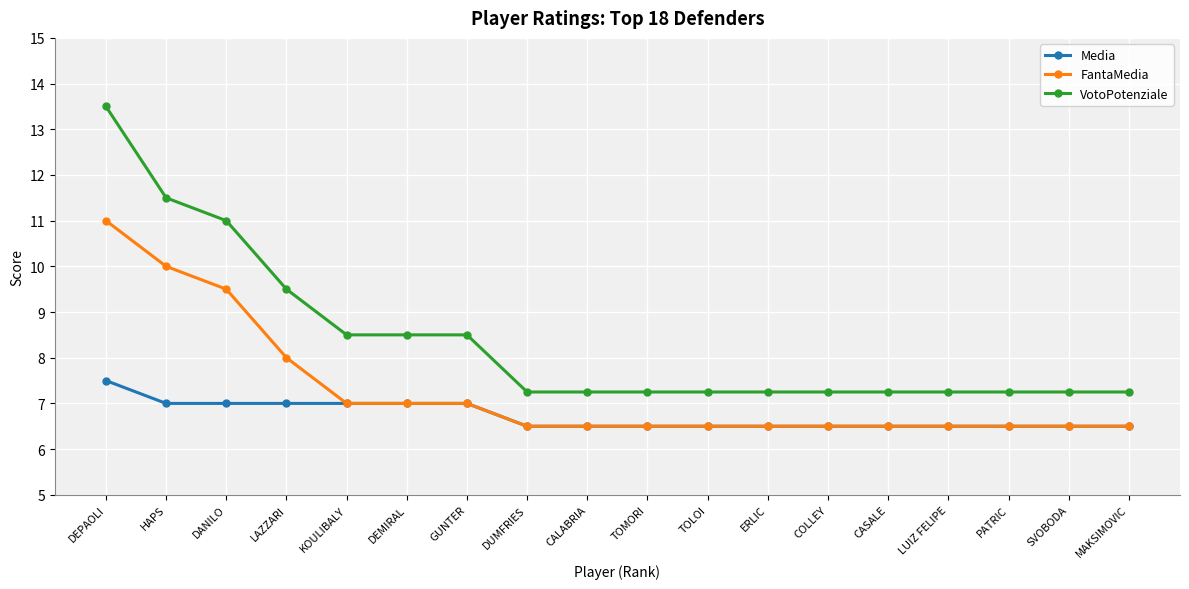

Which category has the highest value in the Media series?

DEPAOLI